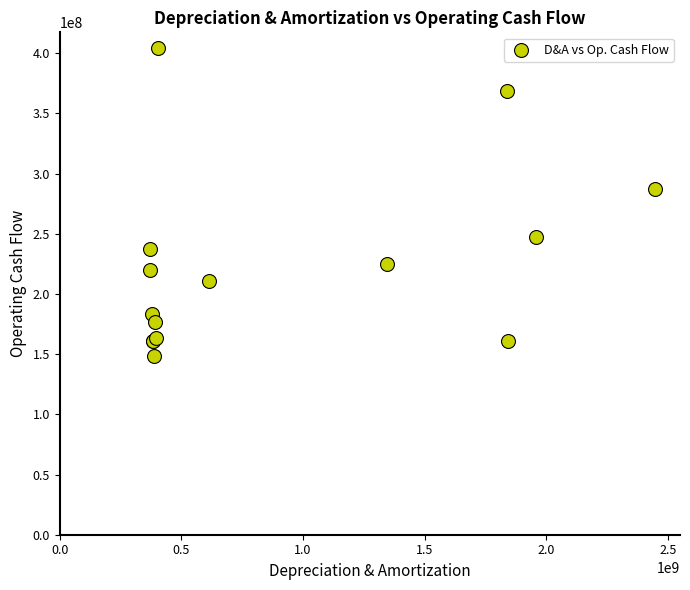

What Y value in the scatter plot is closest to 276516000?

287191000